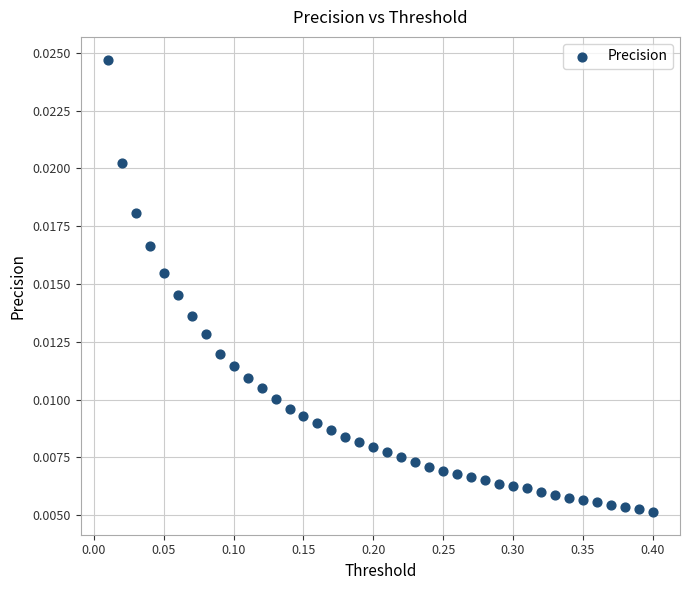

What is the range of X values (max minus min)?

0.4